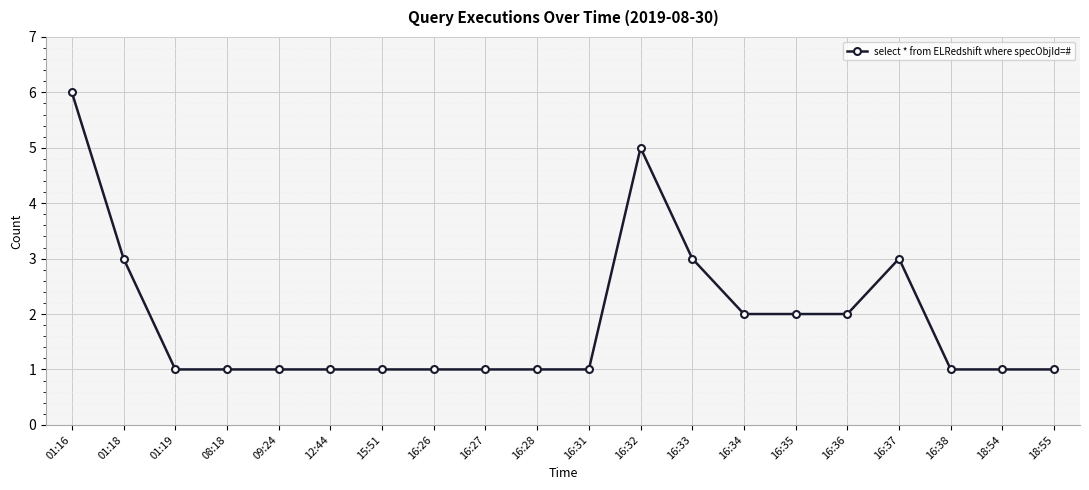

What is the ratio of the value at 01:18 to the value at 01:19?

3.0